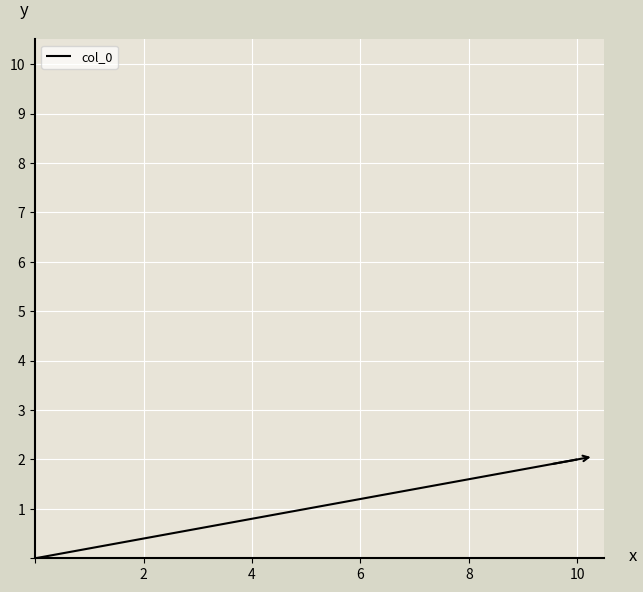

What is the difference between the maximum and minimum values?

2.0